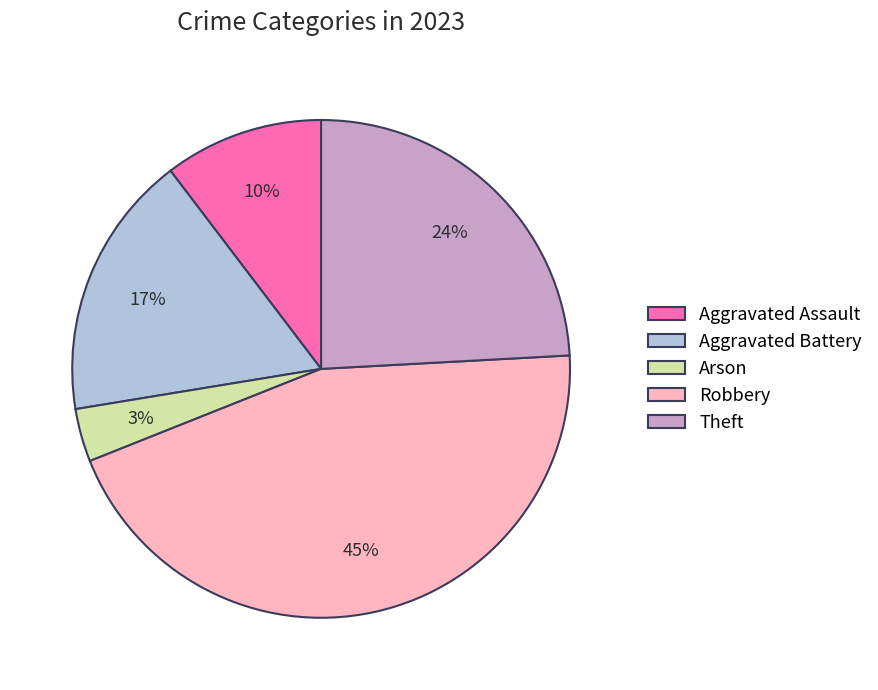

Approximately how many times larger is the value at Aggravated Battery compared to Robbery?

0.4